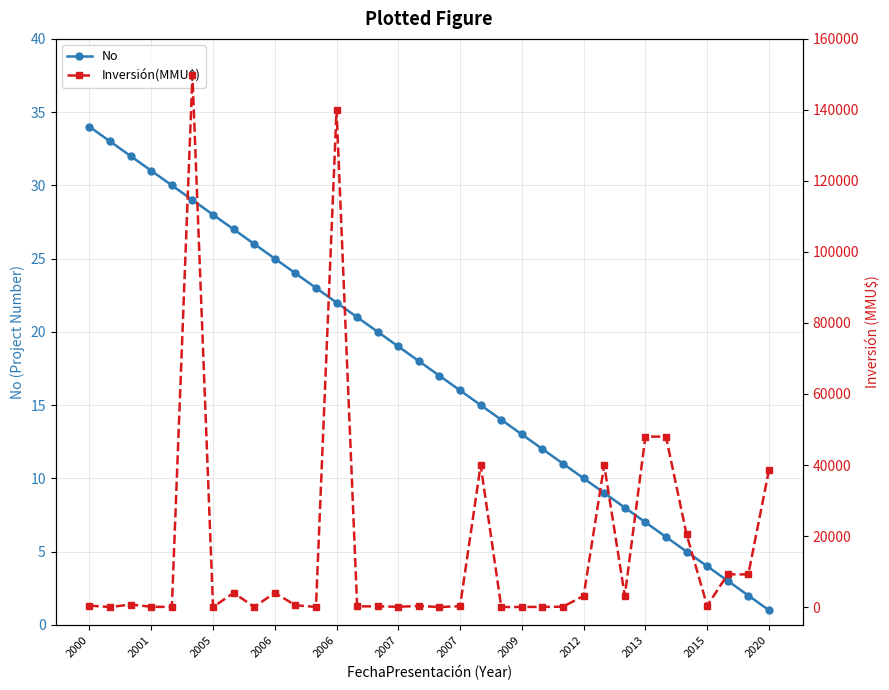

What is the difference between the maximum and minimum values in the Inversión(MMU$) series?

149800